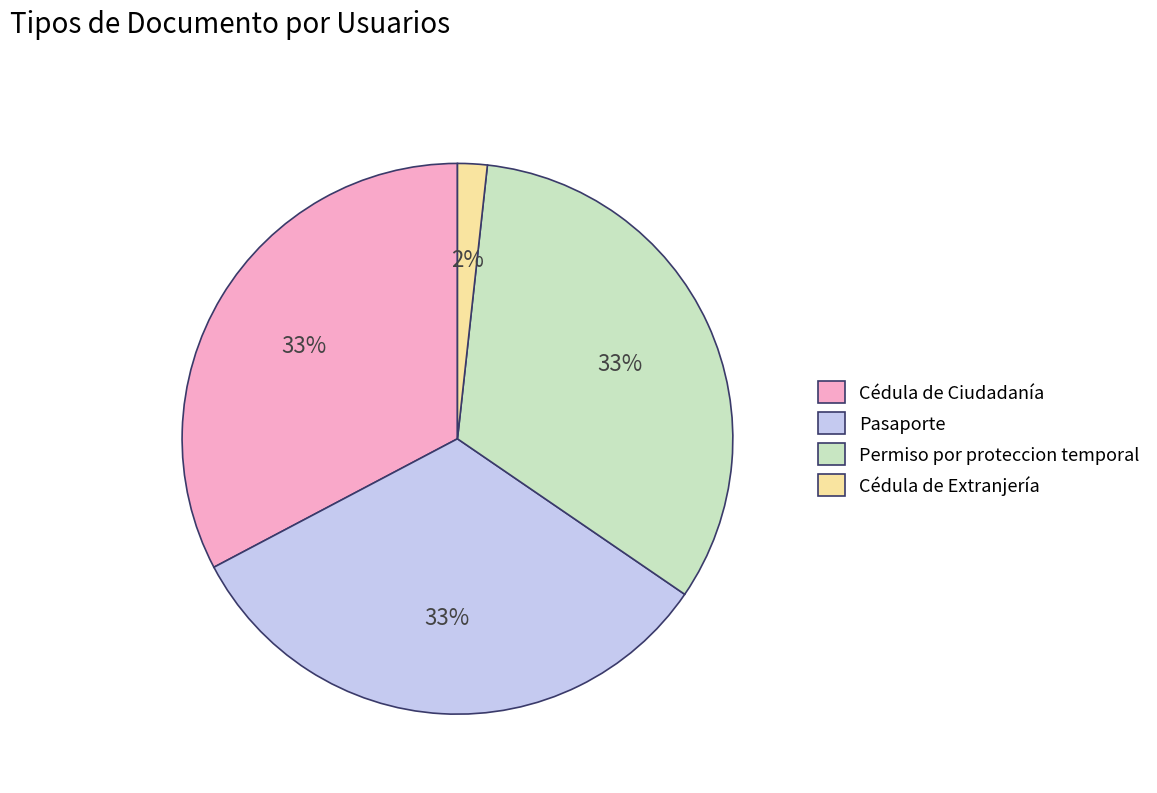

Which category has the smallest portion of the pie?

Cédula de Extranjería